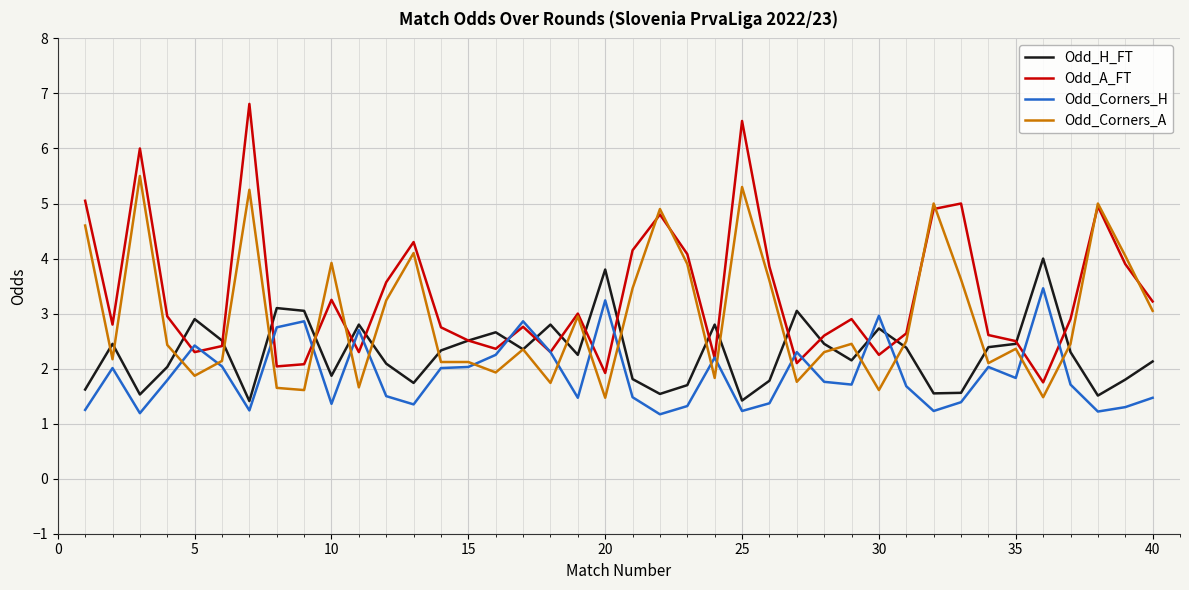

Which series has the widest spread of values?

Odd_A_FT